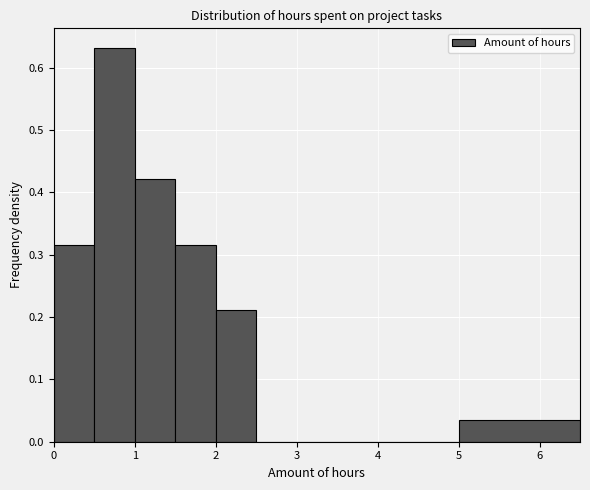

Which range on the x-axis has the tallest bar?

0.5 to 1.0